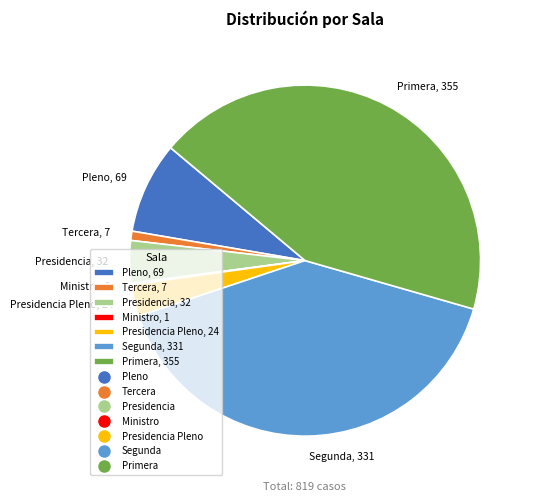

Which category has the biggest portion of the pie?

Primera, 355